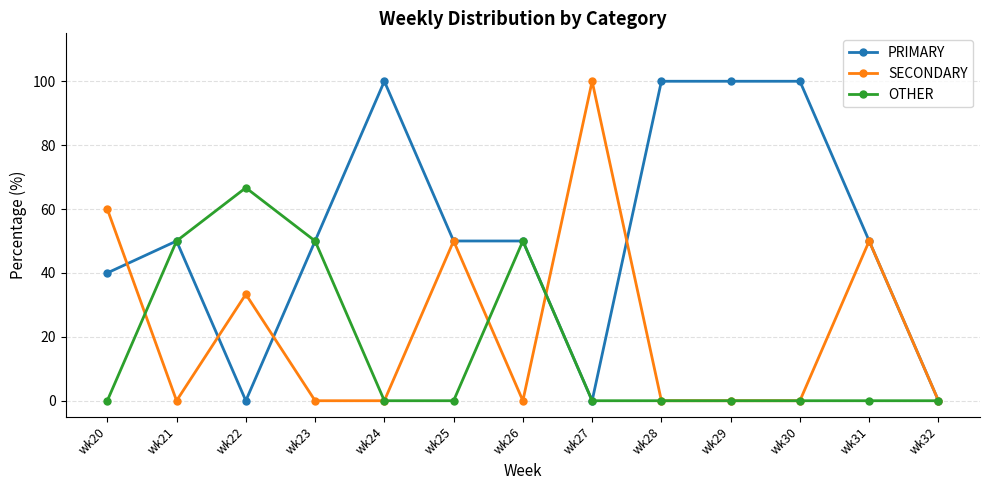

Reading right to left, what are all the values shown in this chart?

PRIMARY: wk32=0.0	wk31=50.0	wk30=100.0	wk29=100.0	wk28=100.0	wk27=0.0	wk26=50.0	wk25=50.0	wk24=100.0	wk23=50.0	wk22=0.0	wk21=50.0	wk20=40.0
SECONDARY: wk32=0.0	wk31=50.0	wk30=0.0	wk29=0.0	wk28=0.0	wk27=100.0	wk26=0.0	wk25=50.0	wk24=0.0	wk23=0.0	wk22=33.3	wk21=0.0	wk20=60.0
OTHER: wk32=0.0	wk31=0.0	wk30=0.0	wk29=0.0	wk28=0.0	wk27=0.0	wk26=50.0	wk25=0.0	wk24=0.0	wk23=50.0	wk22=66.7	wk21=50.0	wk20=0.0